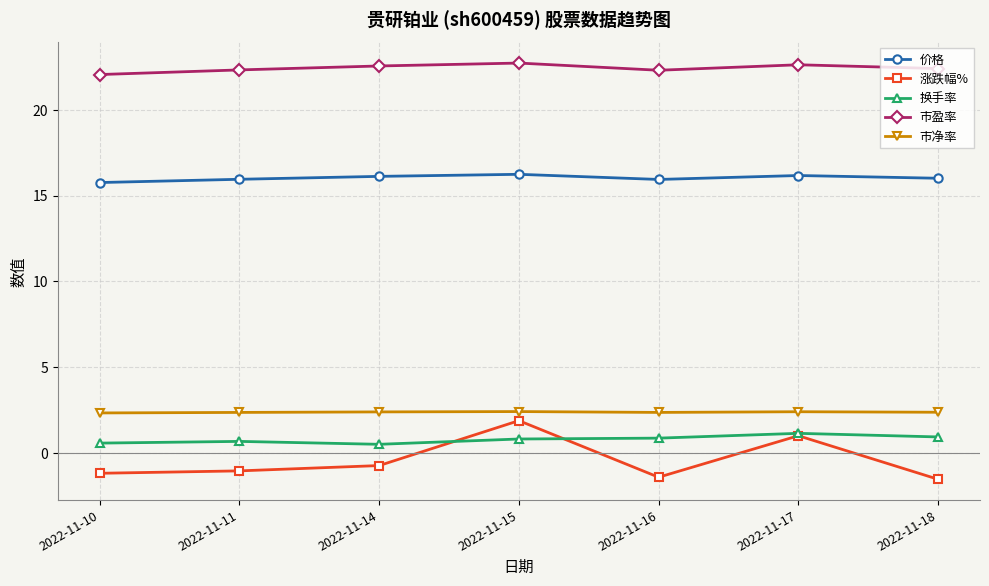

How many distinct data groups are displayed?

5